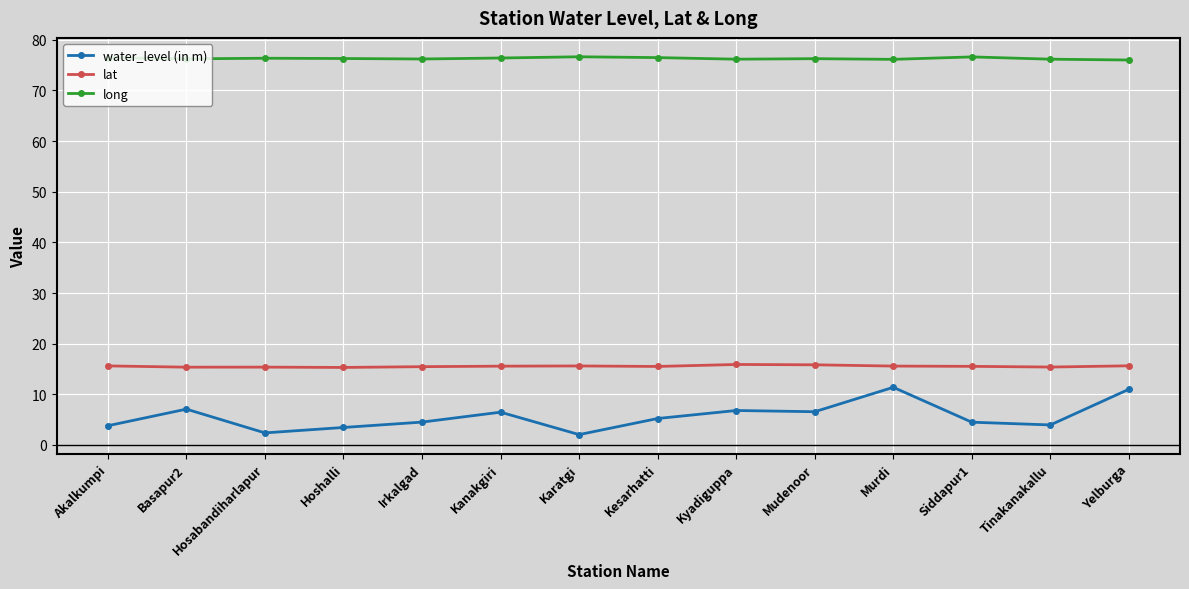

What position from the right is Hosabandiharlapur?

12